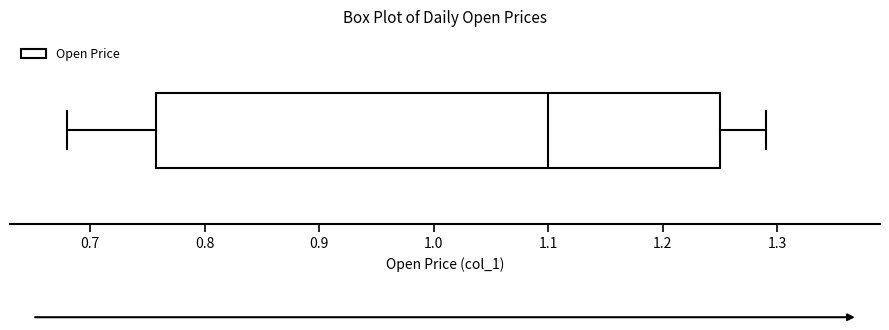

Transcribe this box plot: give where the median line is, the range the box spans, and where the two whiskers end, as read against the x-axis. The values are not printed on the chart, so give them approximately, as read against the axis.

median 1.10, box 0.76 to 1.25, whiskers 0.68 to 1.29